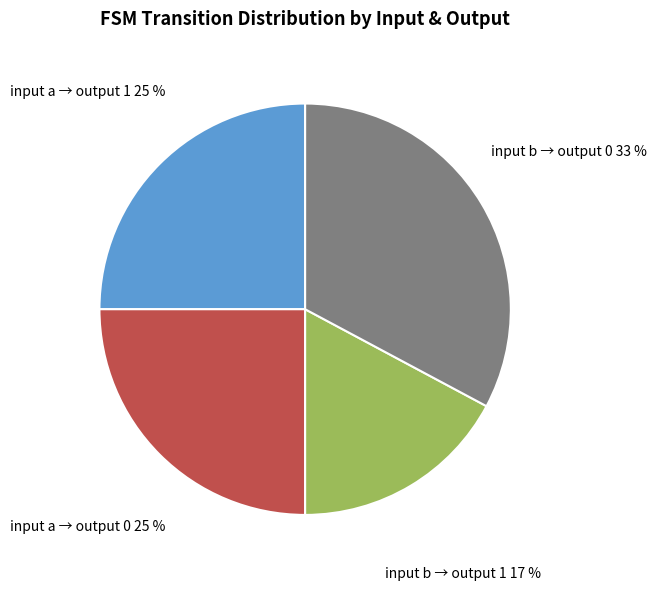

How many segments does this pie chart have?

4